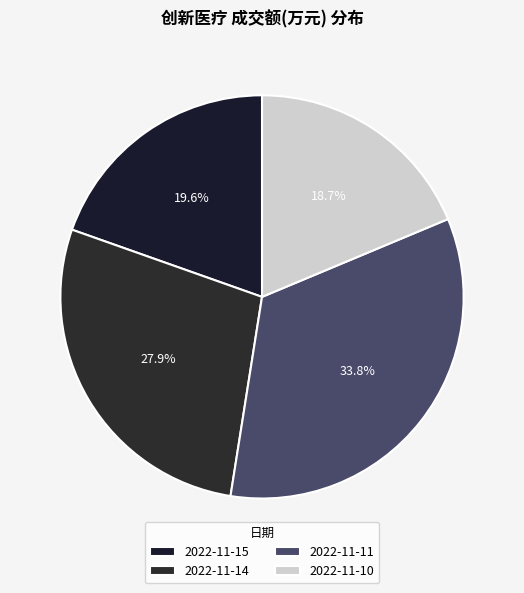

To the nearest percent, what is the combined percentage of 2022-11-14 and 2022-11-10?

47%